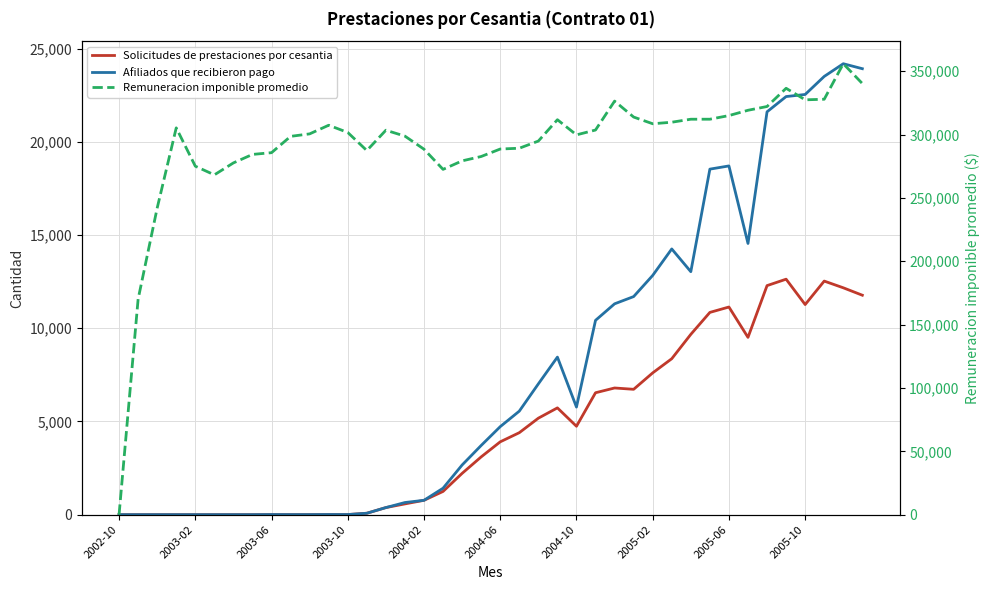

Between 25 and 28, which series saw the biggest shift?

Remuneracion imponible promedio